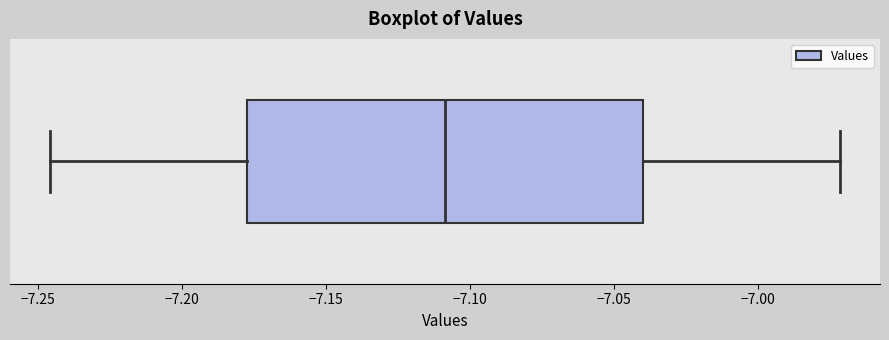

Transcribe this box plot: give where the median line is, the range the box spans, and where the two whiskers end, as read against the x-axis. The values are not printed on the chart, so give them approximately, as read against the axis.

median -7.110, box -7.175 to -7.040, whiskers -7.245 to -6.970